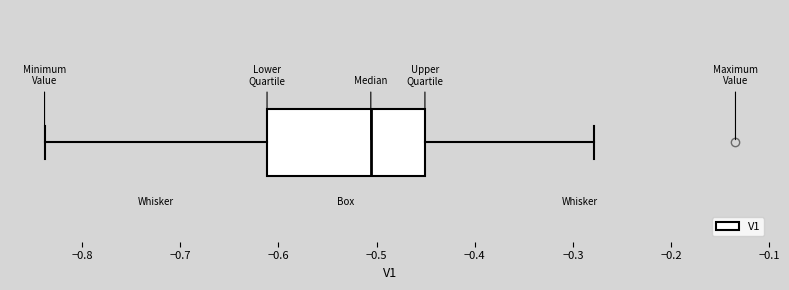

Read this box plot against the x-axis: the position of the median line, the range covered by the box, and the ends of both whiskers. The values are not printed on the chart, so give them approximately, as read against the axis.

median -0.51, box -0.61 to -0.45, whiskers -0.84 to -0.28